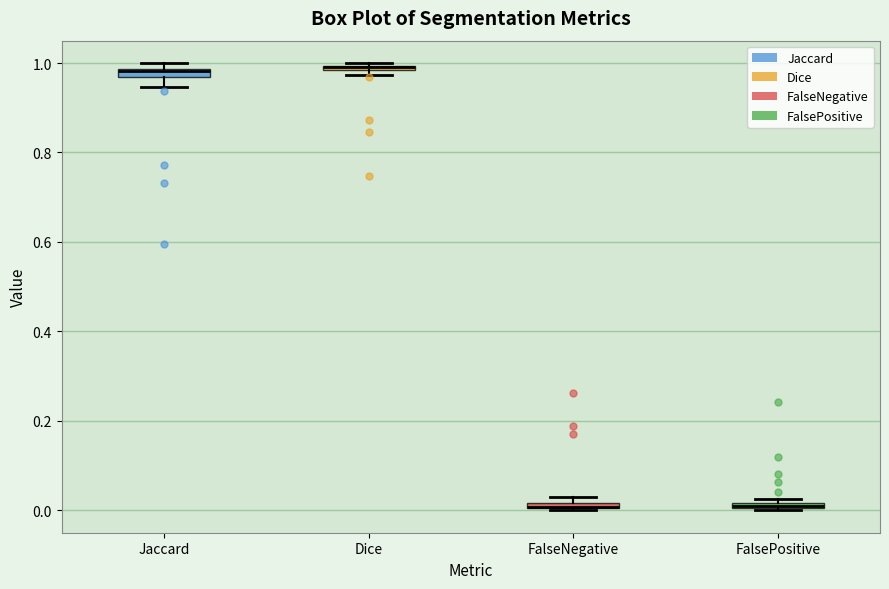

Where is the lower edge of the box for FalseNegative on the y-axis? The values are not printed on the chart, so give them approximately, as read against the axis.

0.00